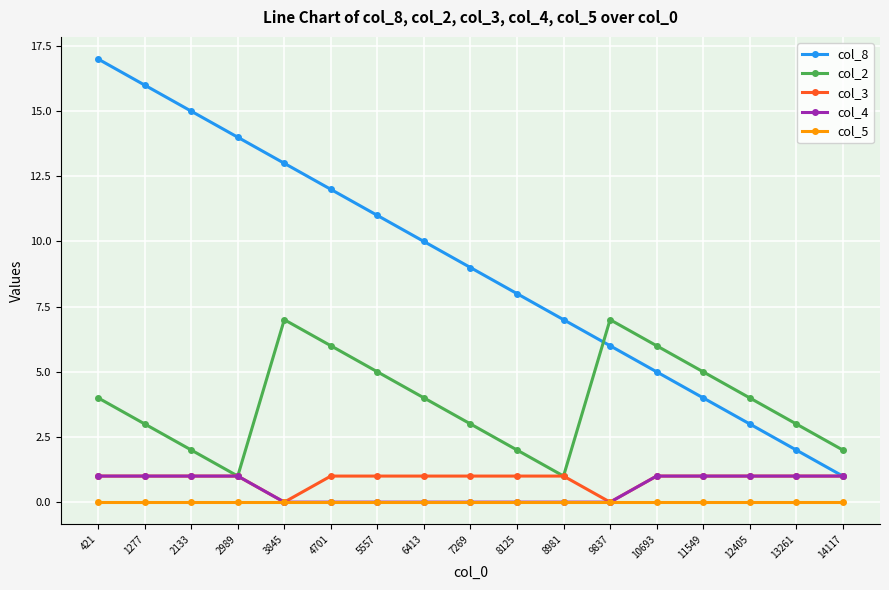

True or false: col_5 and col_2 cross at least once.

False